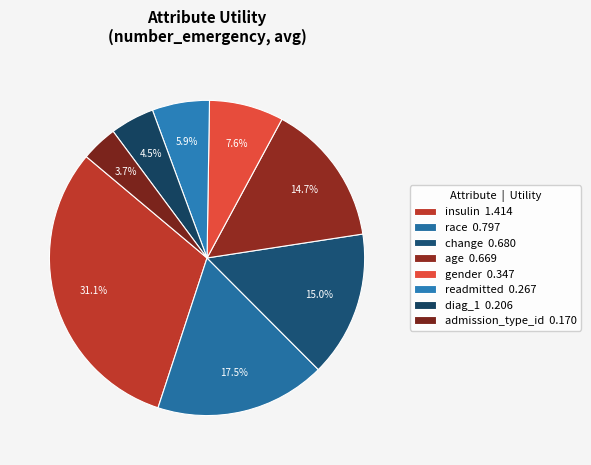

Is there a majority slice in this chart?

No